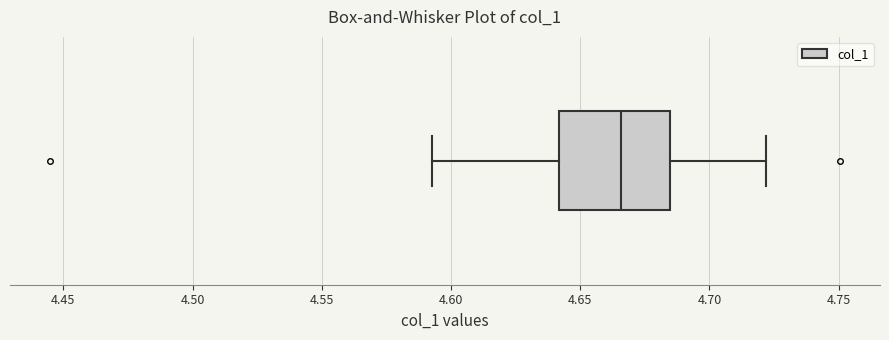

Where does the median line of the box sit on the x-axis? The values are not printed on the chart, so give them approximately, as read against the axis.

4.665